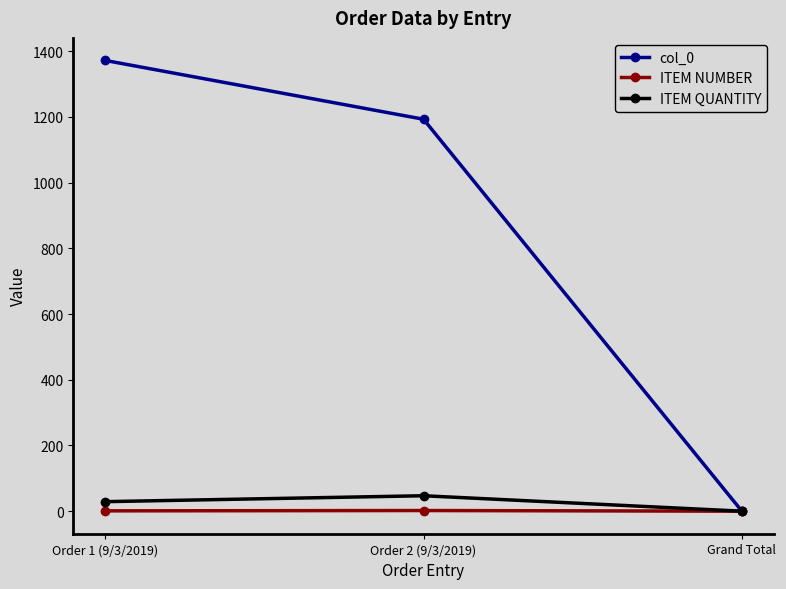

What is the maximum value for ITEM QUANTITY?

47